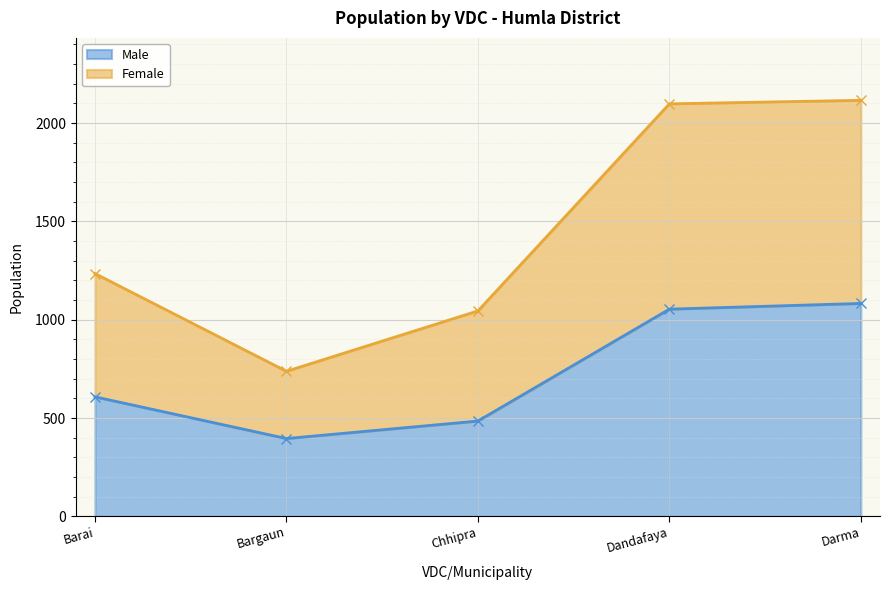

Between Barai and Darma, which series saw the biggest shift?

Female